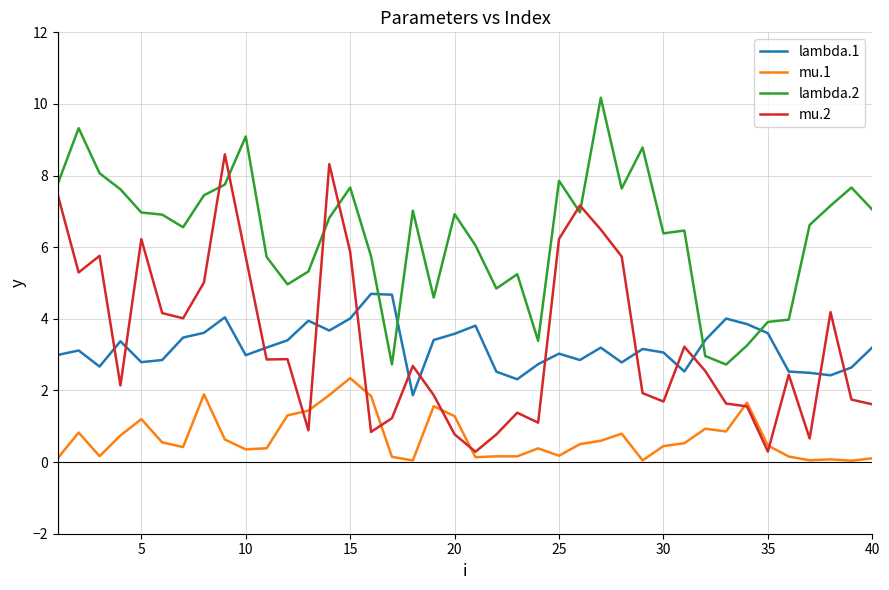

True or false: lambda.2 and mu.1 intersect in this chart.

False